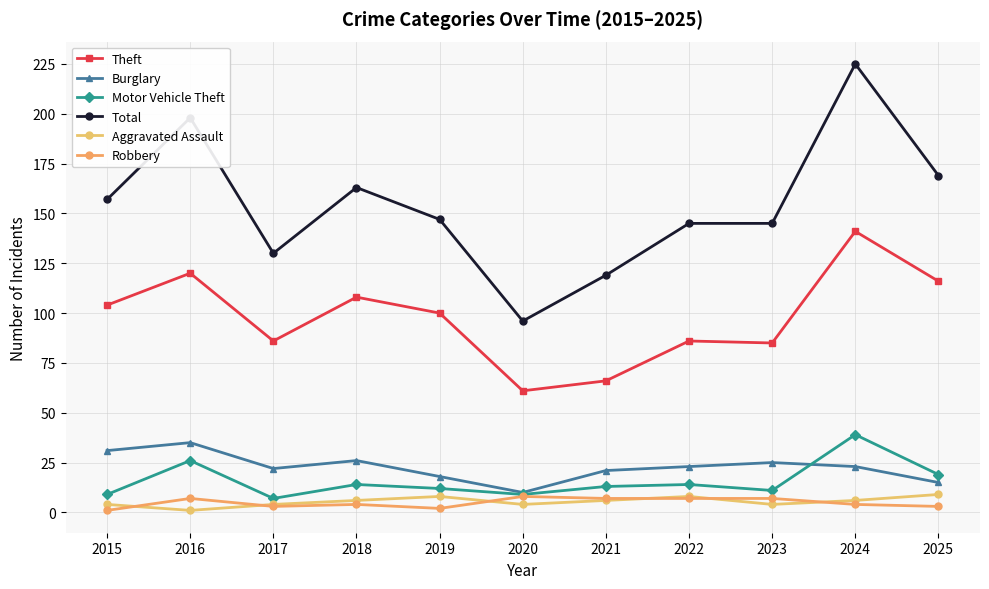

At which label does Robbery first exceed 4?

2016